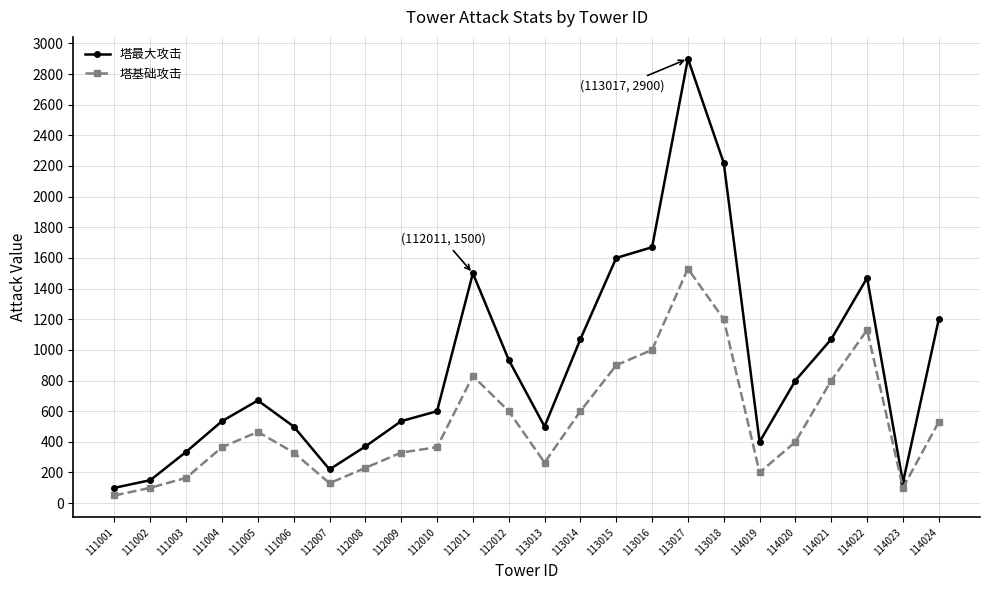

Reading left to right, list all the values displayed in this chart.

塔最大攻击: 111001=100	111002=150	111003=335	111004=535	111005=670	111006=500	112007=220	112008=370	112009=535	112010=600	112011=1500	112012=935	113013=500	113014=1070	113015=1600	113016=1670	113017=2900	113018=2220	114019=400	114020=800	114021=1070	114022=1470	114023=135	114024=1200
塔基础攻击: 111001=50	111002=100	111003=165	111004=365	111005=465	111006=330	112007=130	112008=230	112009=330	112010=365	112011=830	112012=600	113013=265	113014=600	113015=900	113016=1000	113017=1530	113018=1200	114019=200	114020=400	114021=800	114022=1130	114023=100	114024=530